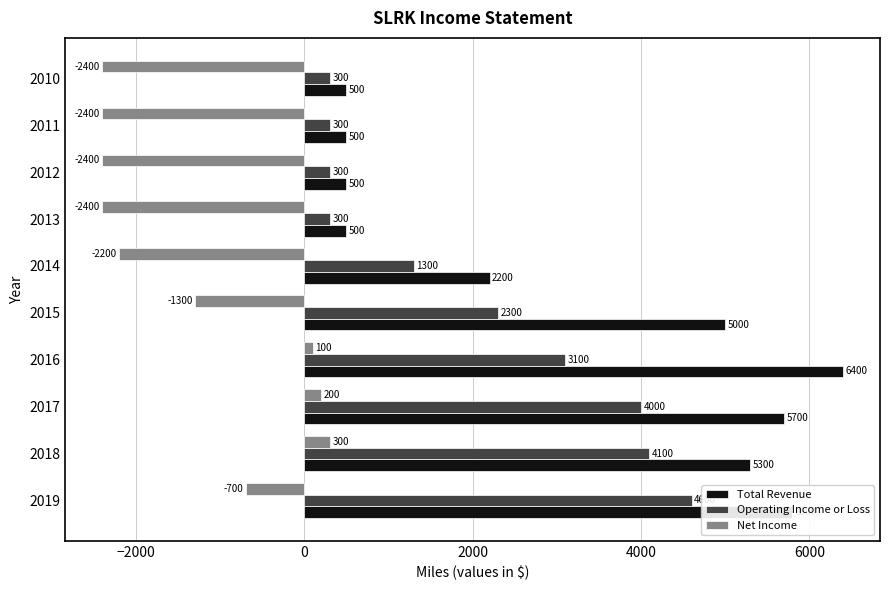

What is the highest value of the Operating Income or Loss series?

4600